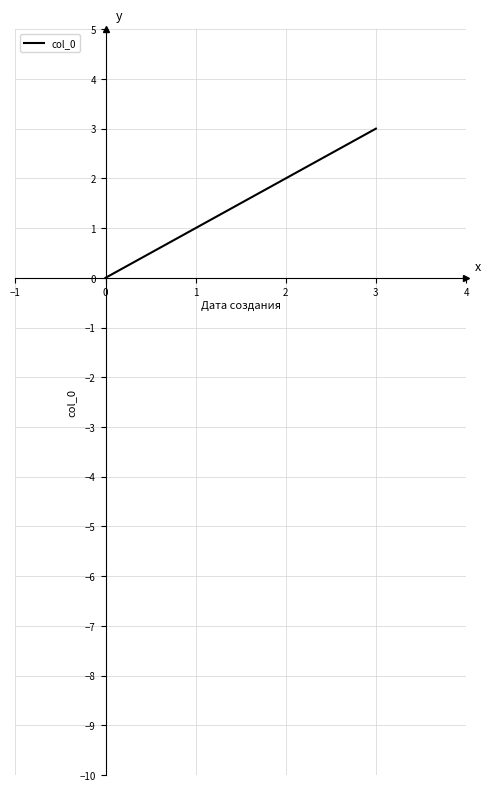

True or false: there are more than 0 points higher than both neighbors.

False